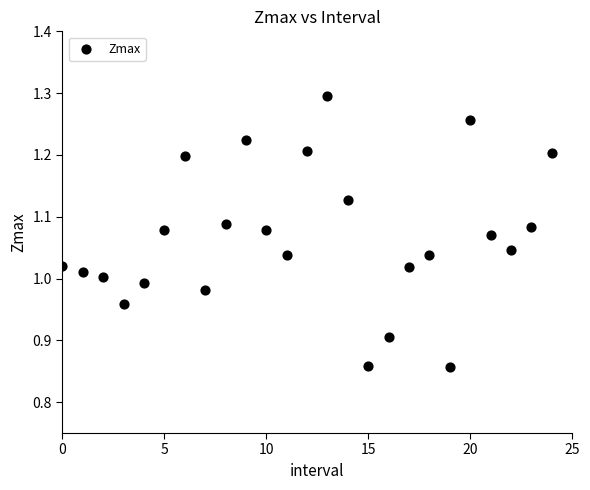

What is the range of Y values (max minus min)?

0.4